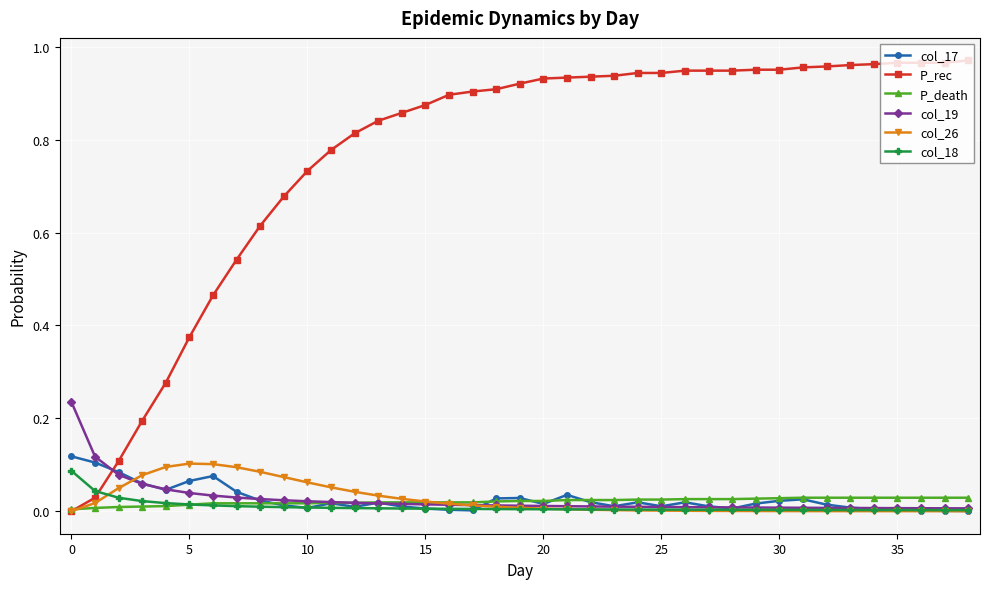

Which series has the largest range (max minus min)?

P_rec